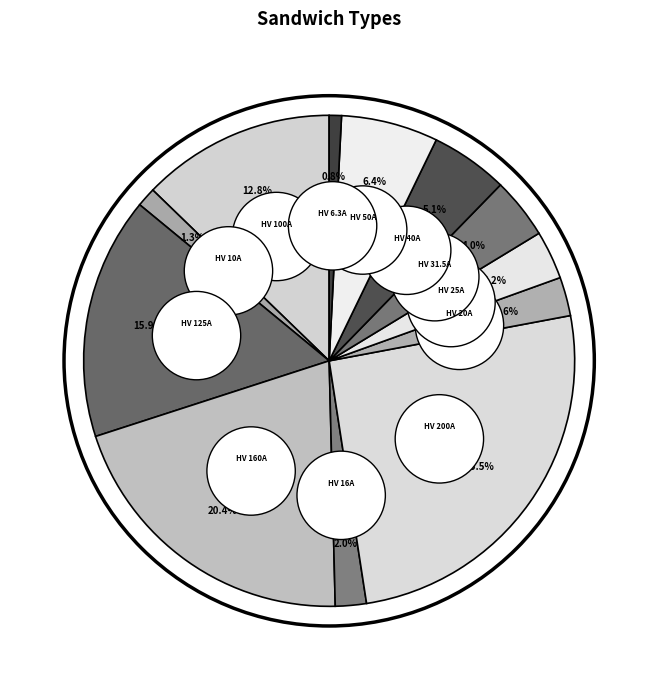

Rank the categories by value from highest to lowest.

HV 200A, HV 160A, HV 125A, HV 100A, HV 50A, HV 40A, HV 31.5A, HV 25A, HV 20A, HV 16A, HV 10A, HV 6.3A